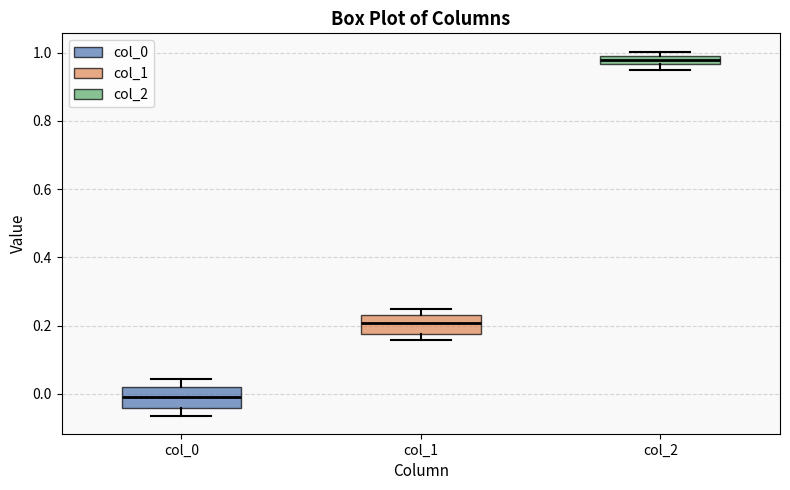

Where does the lower whisker of the box for col_0 end on the y-axis? The values are not printed on the chart, so give them approximately, as read against the axis.

-0.06